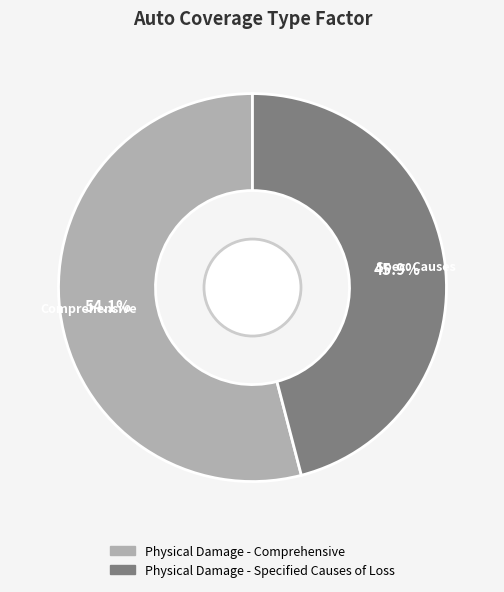

The Physical Damage - Specified Causes of Loss slice represents 46% of the pie. True or false?

True